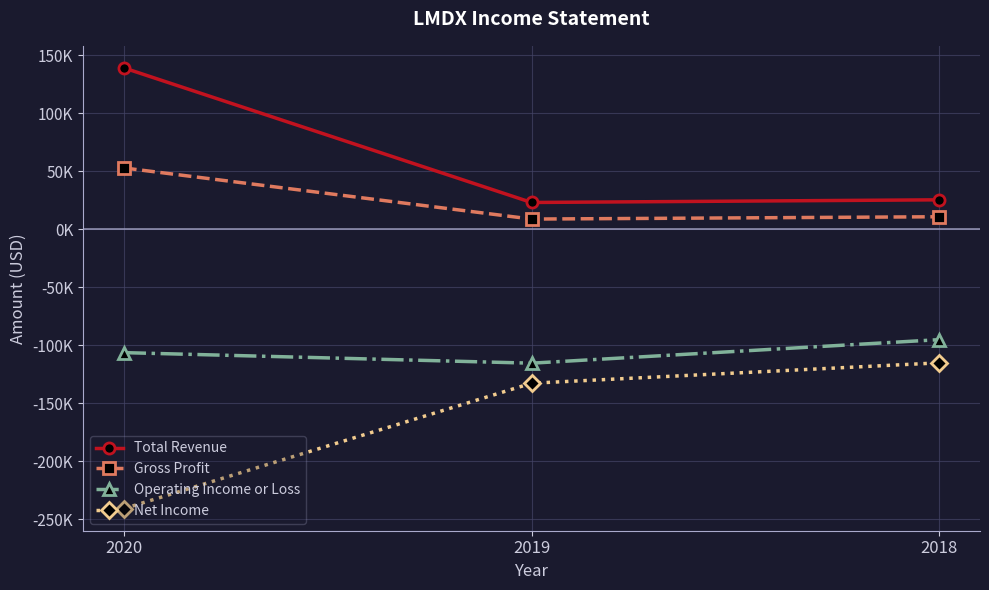

Which series changed the most between 2020 and 2018?

Net Income